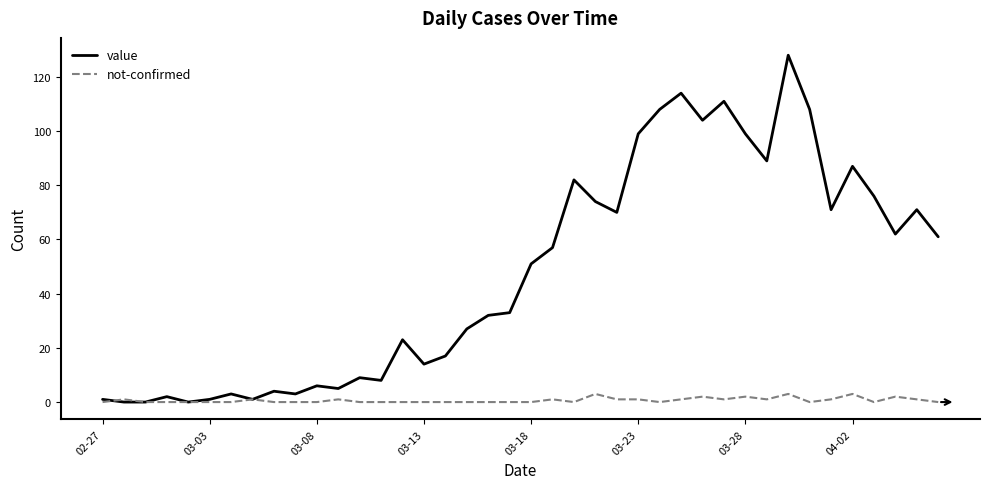

What is the average value of the value series?

48